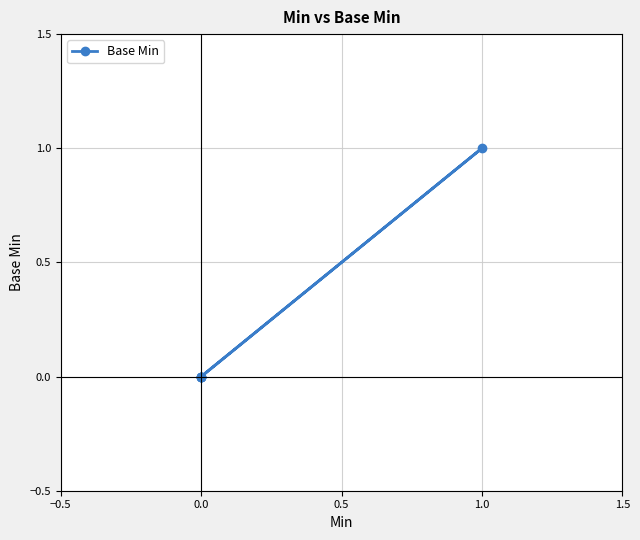

The chart shows a value of -1 at 0.0. True or false?

False